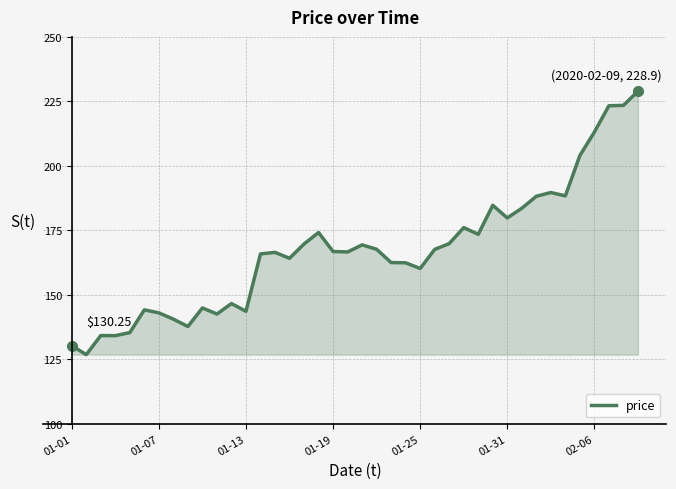

What is the difference between the maximum and minimum values?

102.1